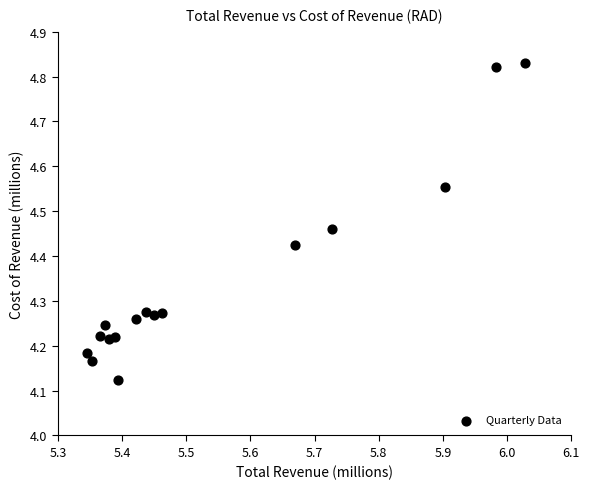

What is the range of Y values (max minus min)?

0.7